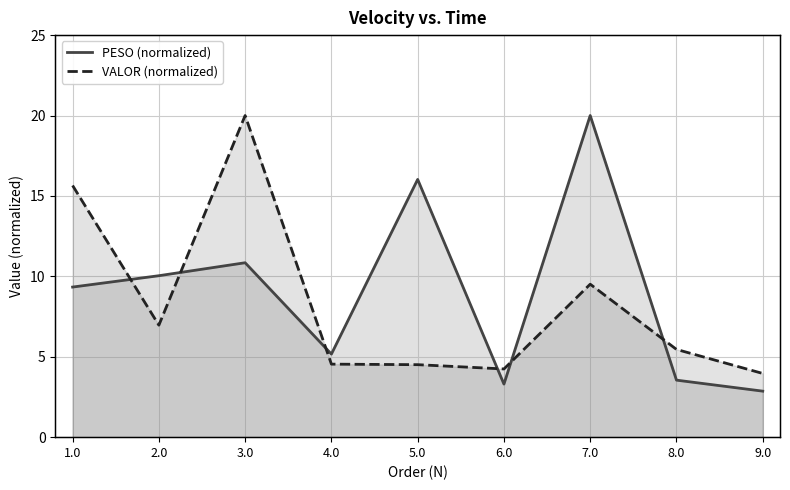

Between 4.0 and 7.0, which is larger?

7.0